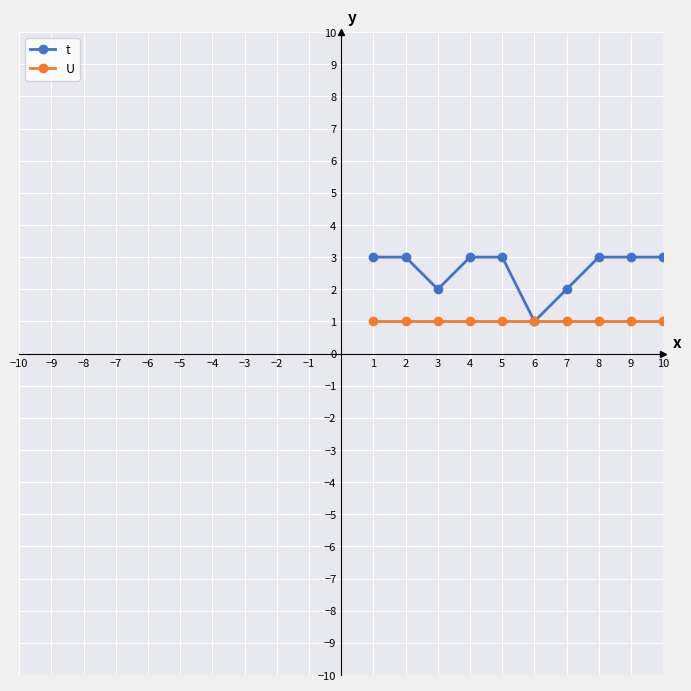

Does the chart display data point markers on the line(s)?

Yes